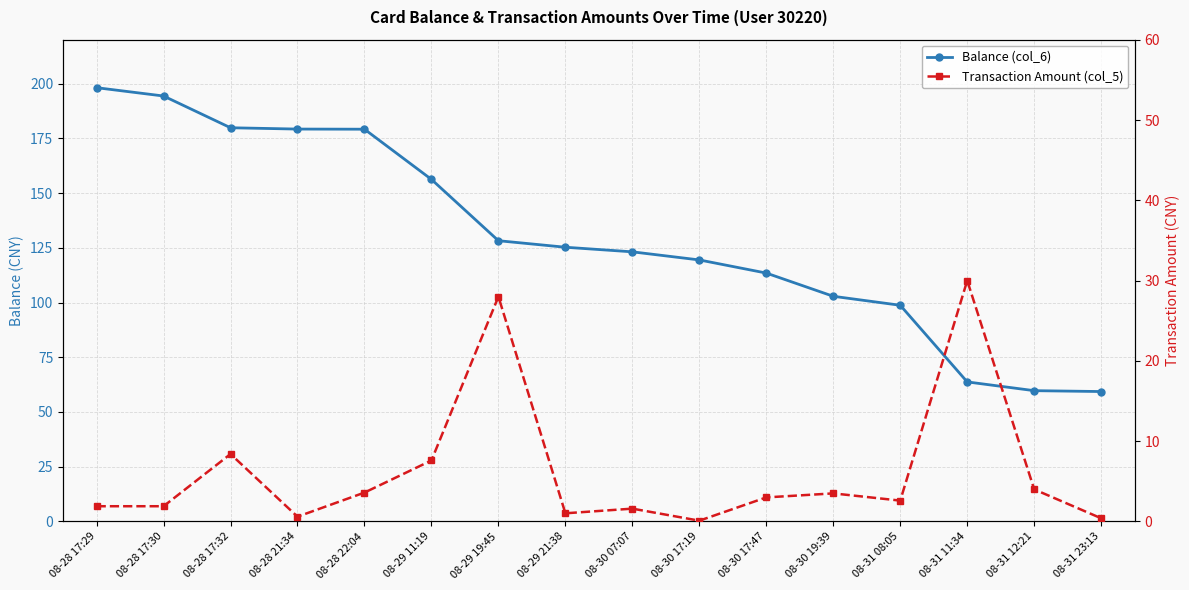

True or false: Transaction Amount (col_5) and Balance (col_6) cross at least once.

False